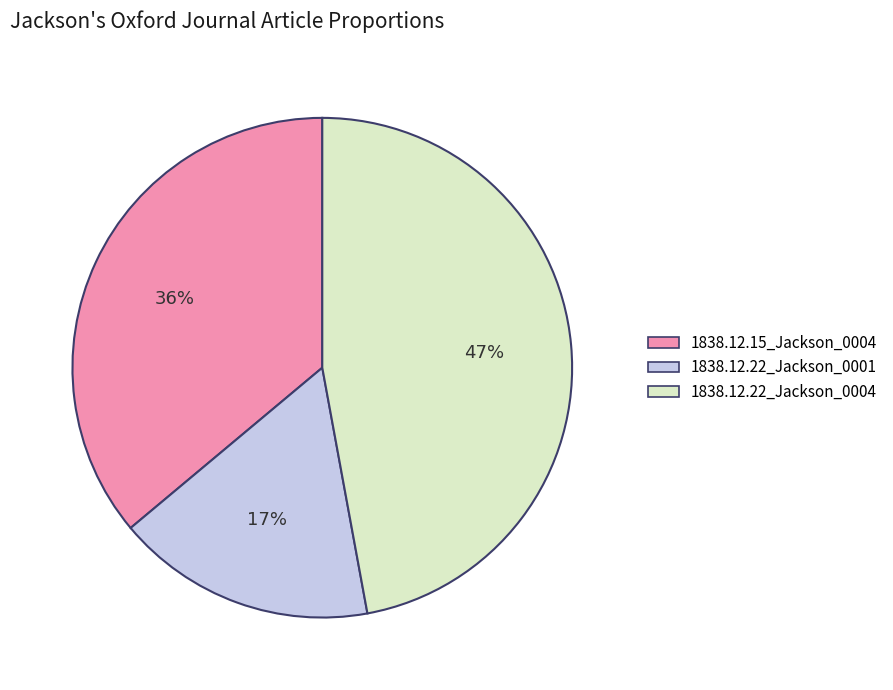

How many segments does this pie chart have?

3